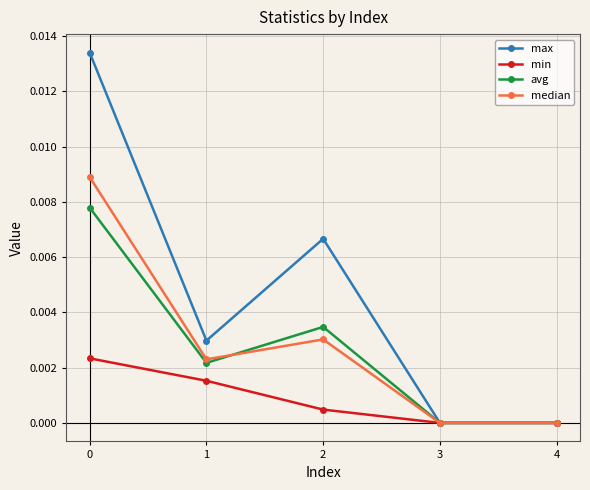

True or false: min has more than 2 interior local peaks.

False